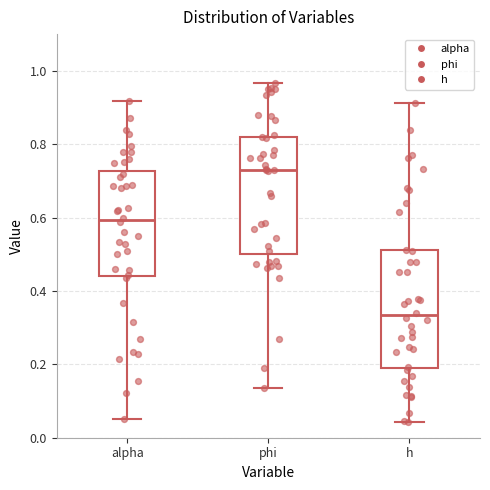

Reading left to right, transcribe this box plot: for each box, give where its median line is, the range the box spans, and where its two whiskers end, as read against the y-axis. The values are not printed on the chart, so give them approximately, as read against the axis.

alpha: median 0.60, box 0.44 to 0.72, whiskers 0.06 to 0.92
phi: median 0.72, box 0.50 to 0.82, whiskers 0.14 to 0.96
h: median 0.34, box 0.20 to 0.52, whiskers 0.04 to 0.92